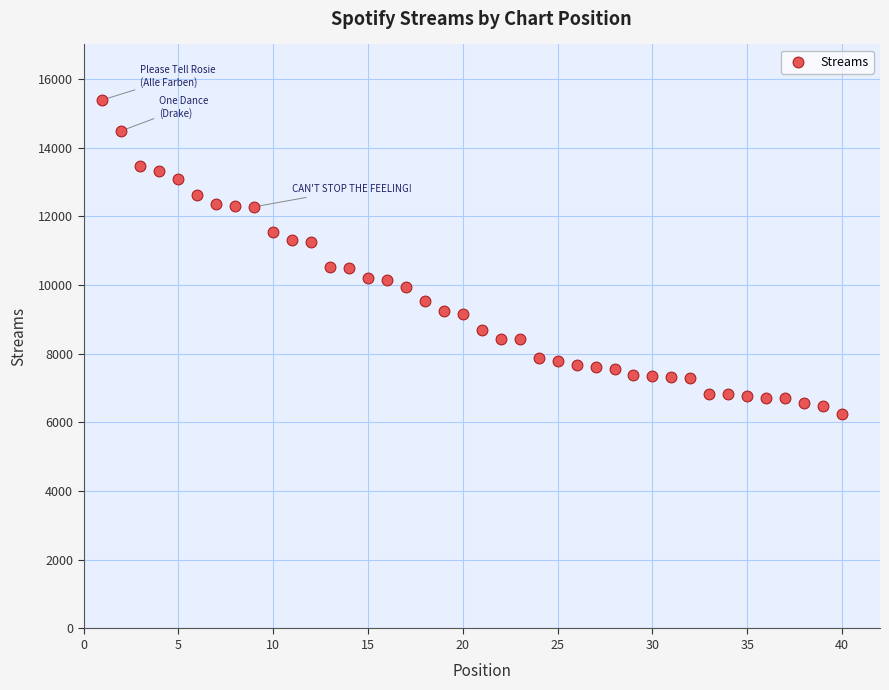

What is the range of X values (max minus min)?

39